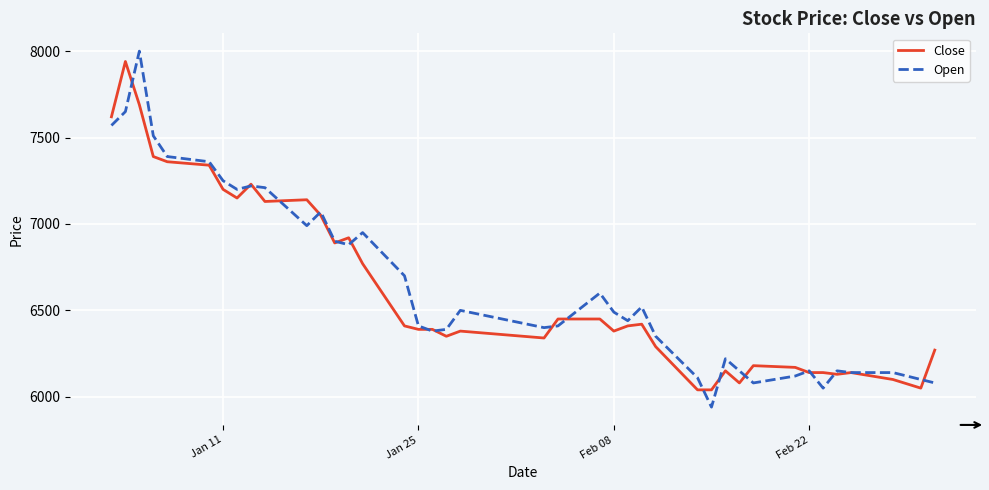

What is the minimum value shown in the chart?

5940